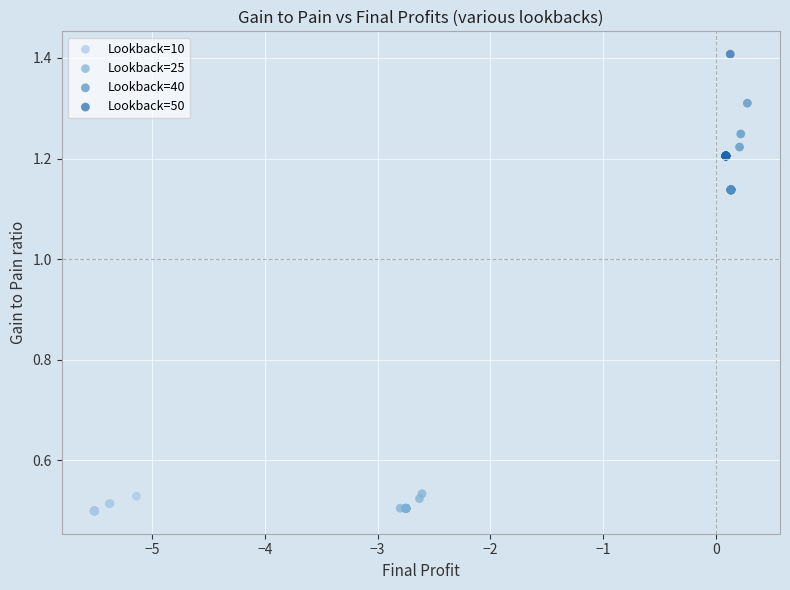

Which series reaches the maximum Y coordinate?

Lookback=50